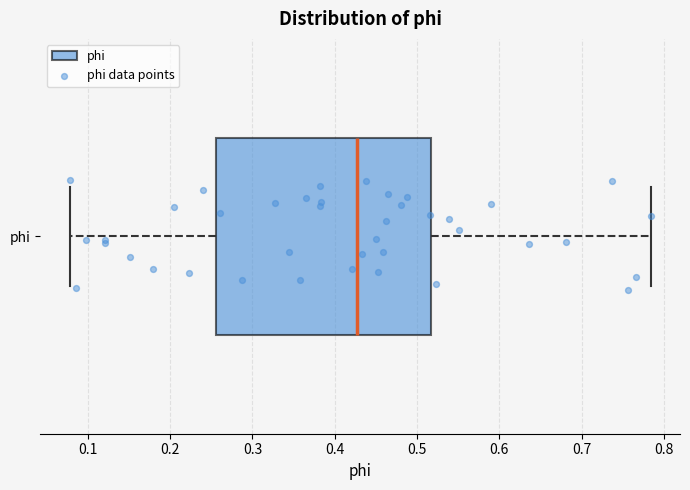

Read this box plot against the x-axis: the position of the median line, the range covered by the box, and the ends of both whiskers. The values are not printed on the chart, so give them approximately, as read against the axis.

median 0.43, box 0.26 to 0.52, whiskers 0.08 to 0.78